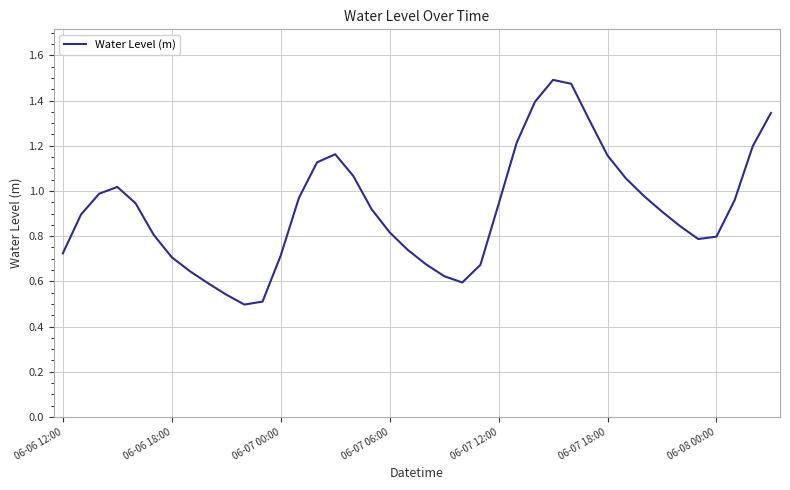

What is the value of the 34th point from the left?

0.9